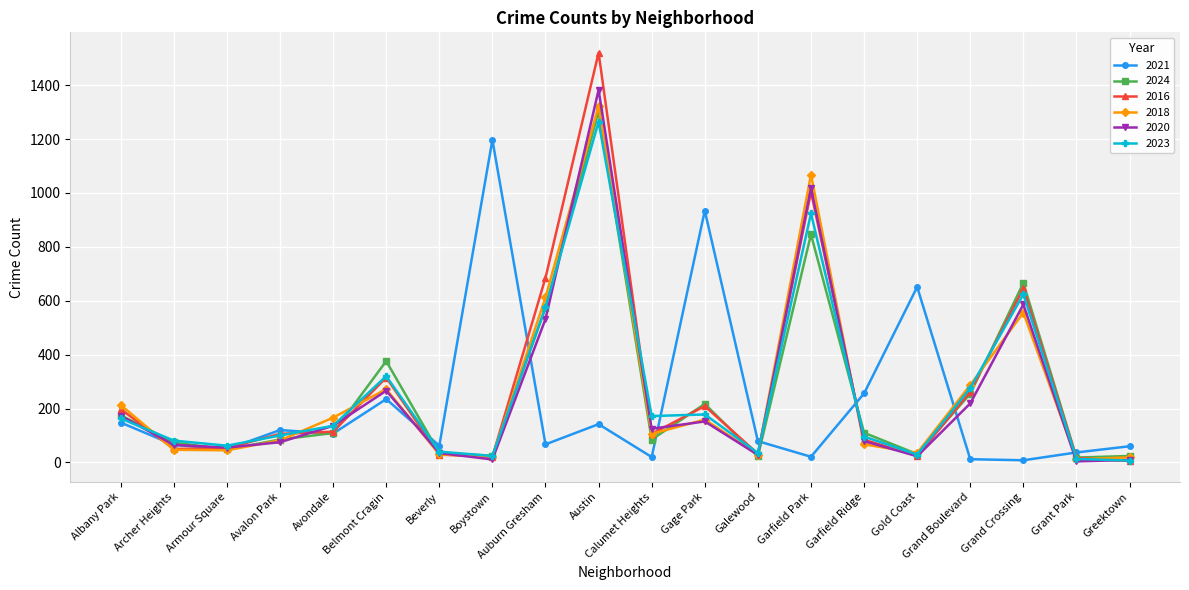

True or false: 2024 has more than 0 points higher than both neighbors.

True